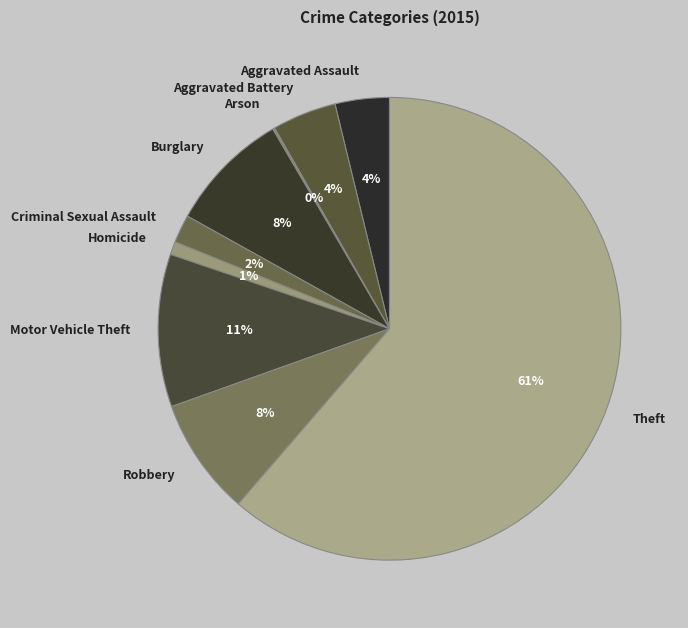

Is it true that Robbery is 8% of the pie?

True